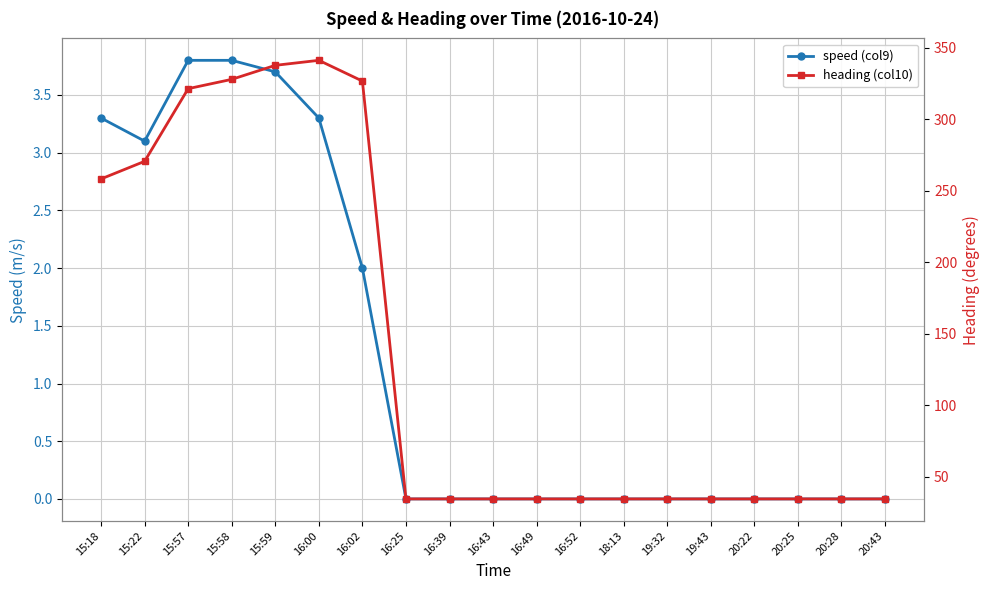

Rank the series by their average value, from highest to lowest.

heading (col10), speed (col9)